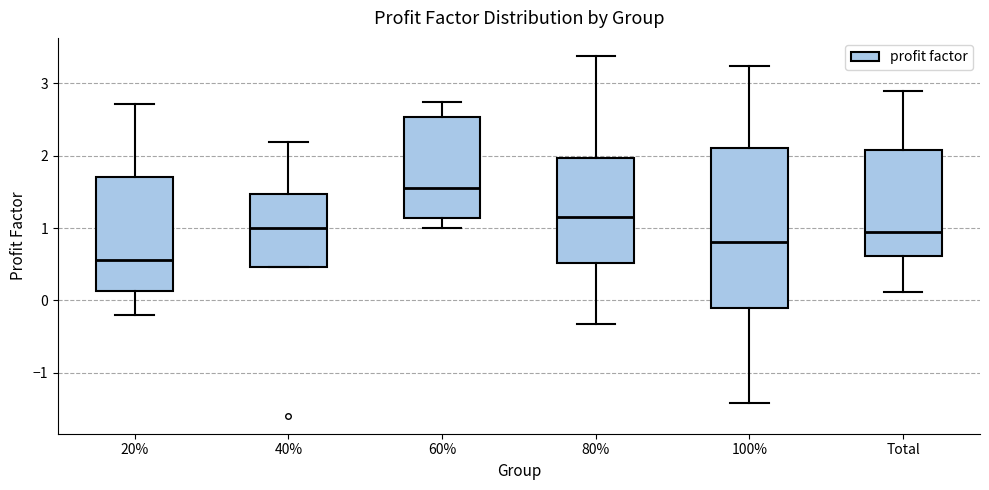

Reading left to right, transcribe this box plot: for each box, give where its median line is, the range the box spans, and where its two whiskers end, as read against the y-axis. The values are not printed on the chart, so give them approximately, as read against the axis.

20%: median 0.6, box 0.1 to 1.7, whiskers -0.2 to 2.7
40%: median 1.0, box 0.5 to 1.5, whiskers 0.5 to 2.2
60%: median 1.6, box 1.1 to 2.5, whiskers 1.0 to 2.7
80%: median 1.2, box 0.5 to 2.0, whiskers -0.3 to 3.4
100%: median 0.8, box -0.1 to 2.1, whiskers -1.4 to 3.2
Total: median 0.9, box 0.6 to 2.1, whiskers 0.1 to 2.9